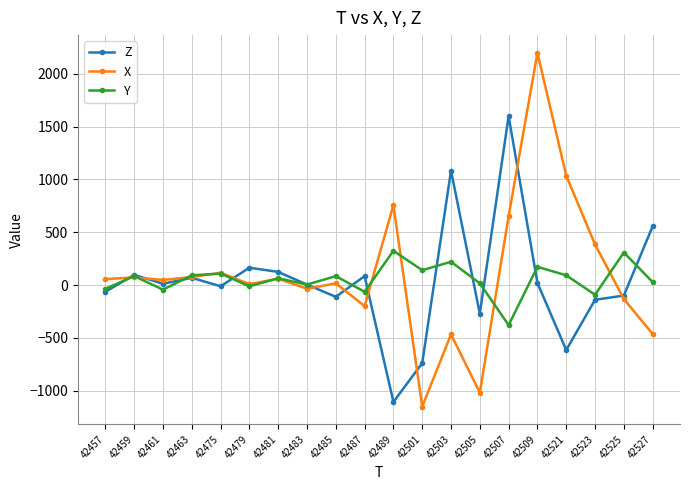

What are all the series names shown in the legend?

Z, X, Y